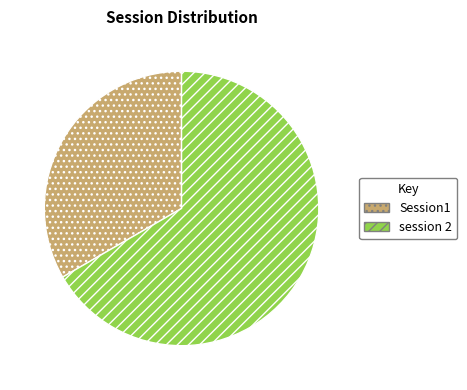

The session 2 slice represents 67% of the pie. True or false?

True